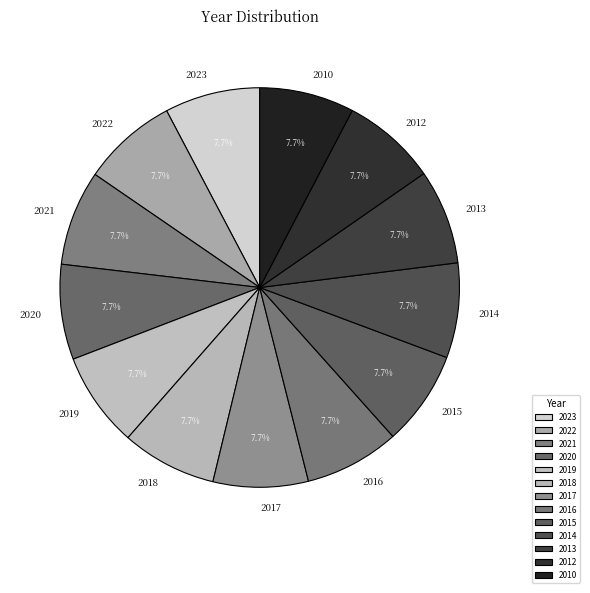

Is the sum of 2010 and 2021 greater than half?

No